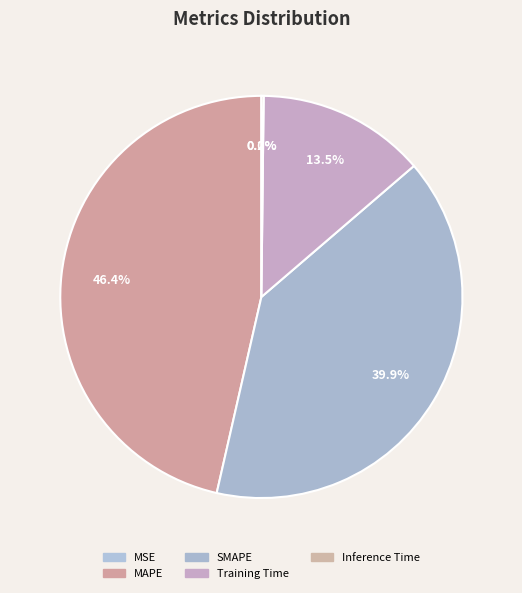

Rank the categories by value from highest to lowest.

MAPE, SMAPE, Training Time, Inference Time, MSE